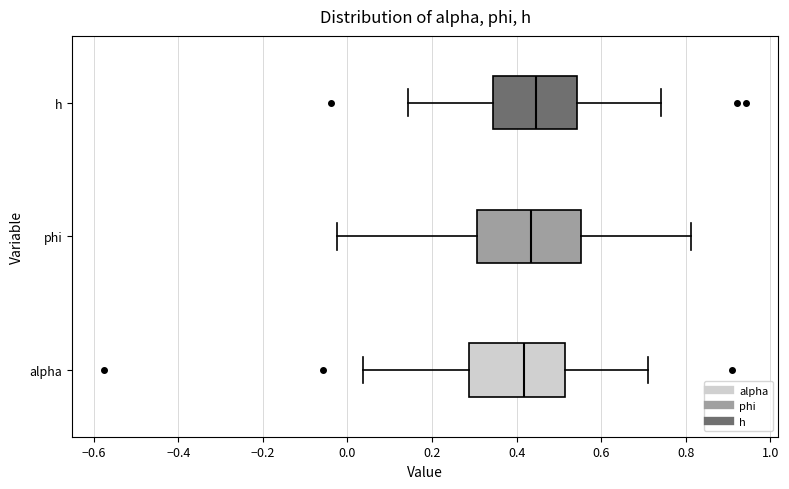

Where does the left whisker of the box for phi end on the x-axis? The values are not printed on the chart, so give them approximately, as read against the axis.

-0.02